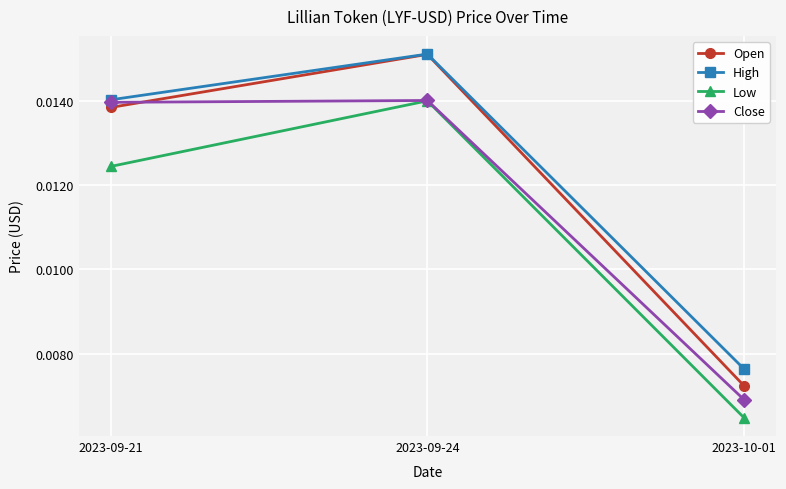

At which label is Low closest to 0?

2023-10-01